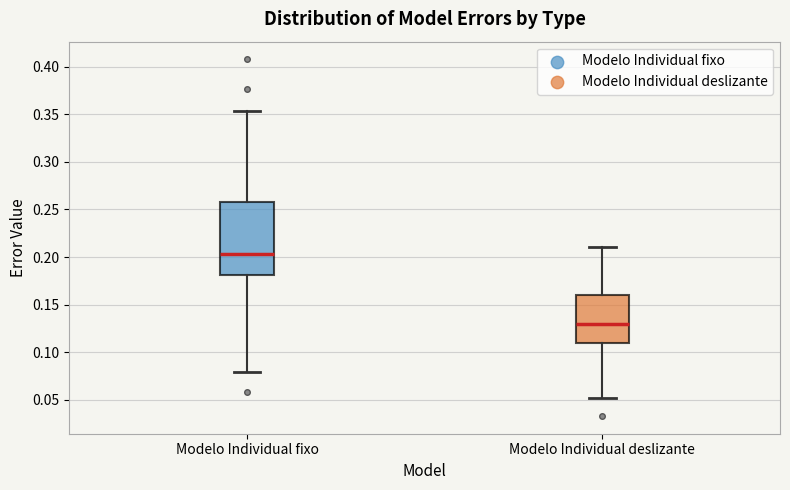

Where is the upper edge of the box for Modelo Individual fixo on the y-axis? The values are not printed on the chart, so give them approximately, as read against the axis.

0.260